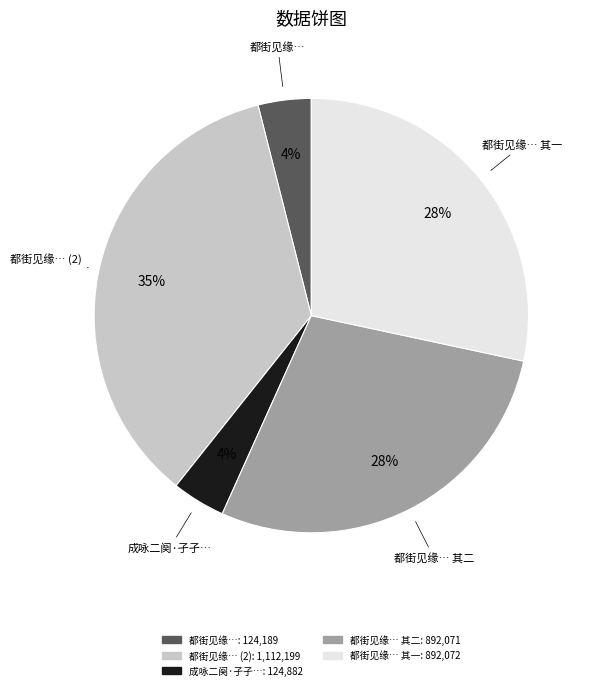

Is it true that 都街见缘… is 4% of the pie?

True